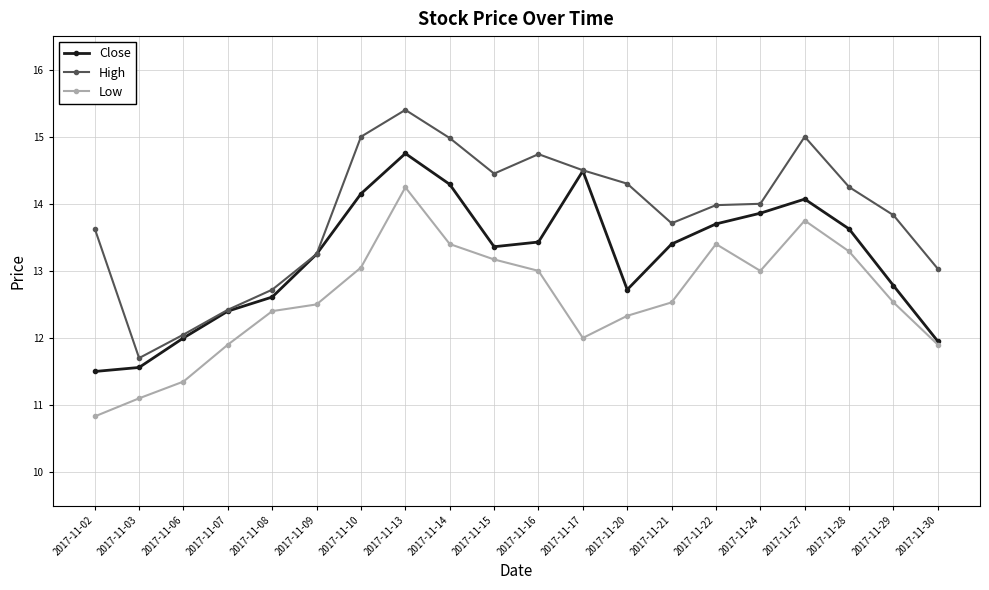

What is the highest value of the Low series?

14.2